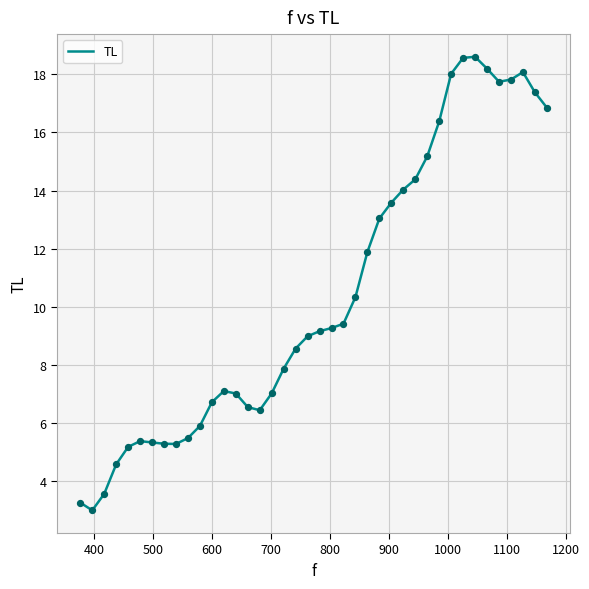

What is the difference between the maximum and minimum values?

15.6